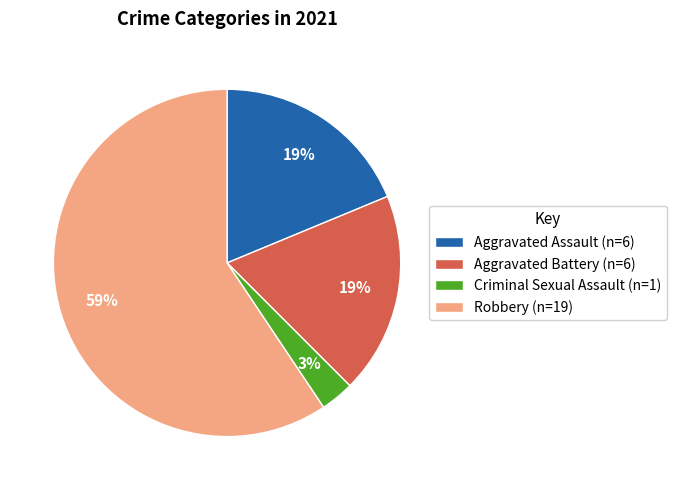

Is the sum of Robbery (n=19) and Aggravated Battery (n=6) greater than half?

Yes